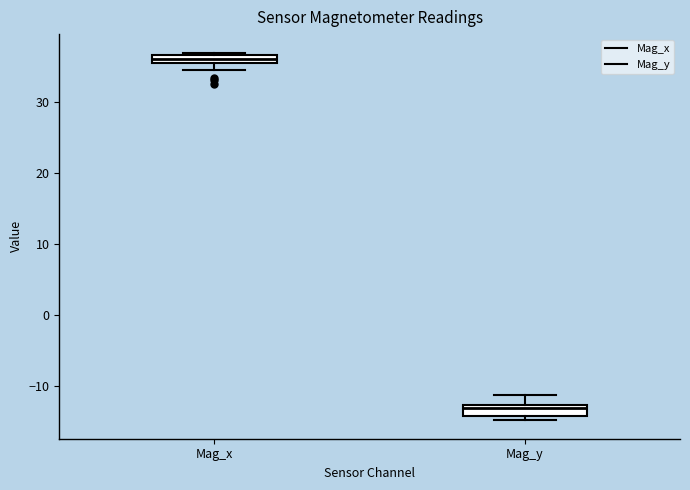

Where is the upper edge of the box for Mag_x on the y-axis? The values are not printed on the chart, so give them approximately, as read against the axis.

37